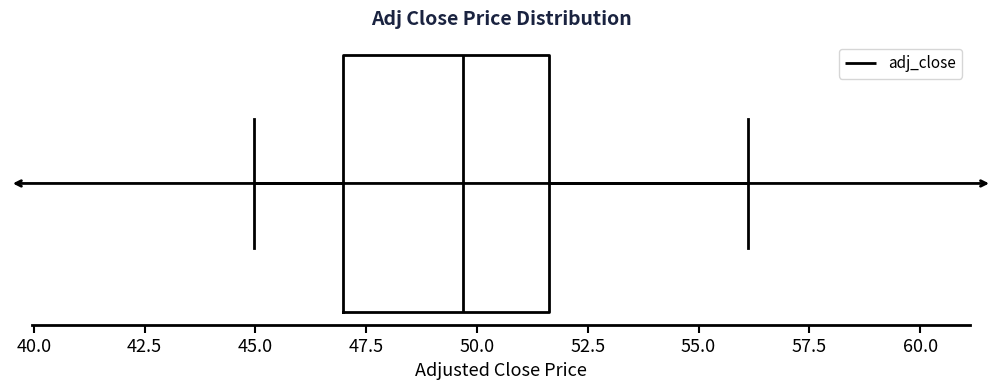

Transcribe this box plot: give where the median line is, the range the box spans, and where the two whiskers end, as read against the x-axis. The values are not printed on the chart, so give them approximately, as read against the axis.

median 49.5, box 47.0 to 51.5, whiskers 45.0 to 56.0